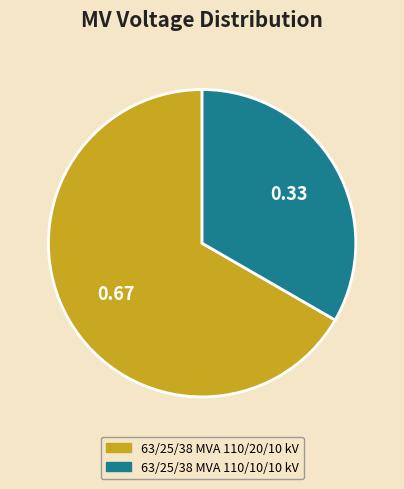

Rank the categories by value from lowest to highest.

63/25/38 MVA 110/10/10 kV, 63/25/38 MVA 110/20/10 kV